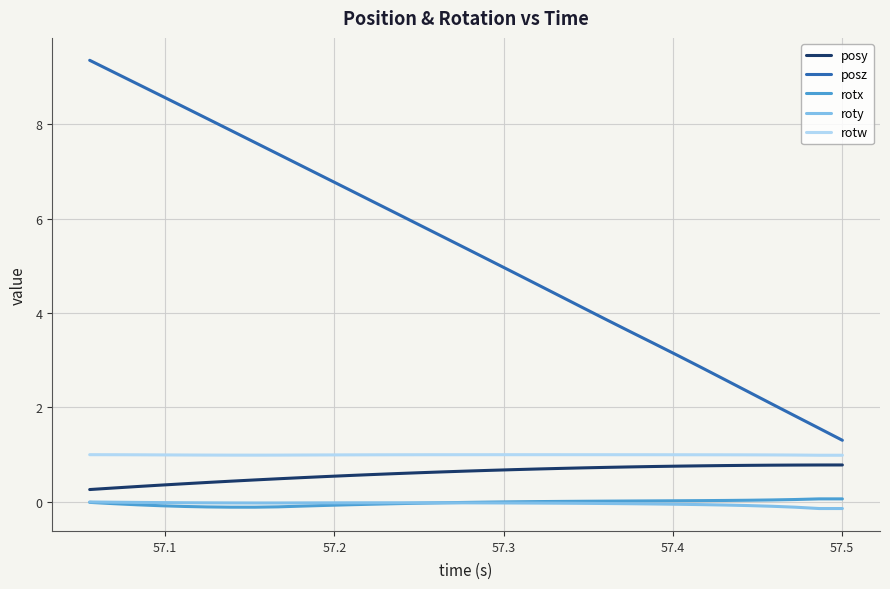

What is the maximum value for rotw?

1.0